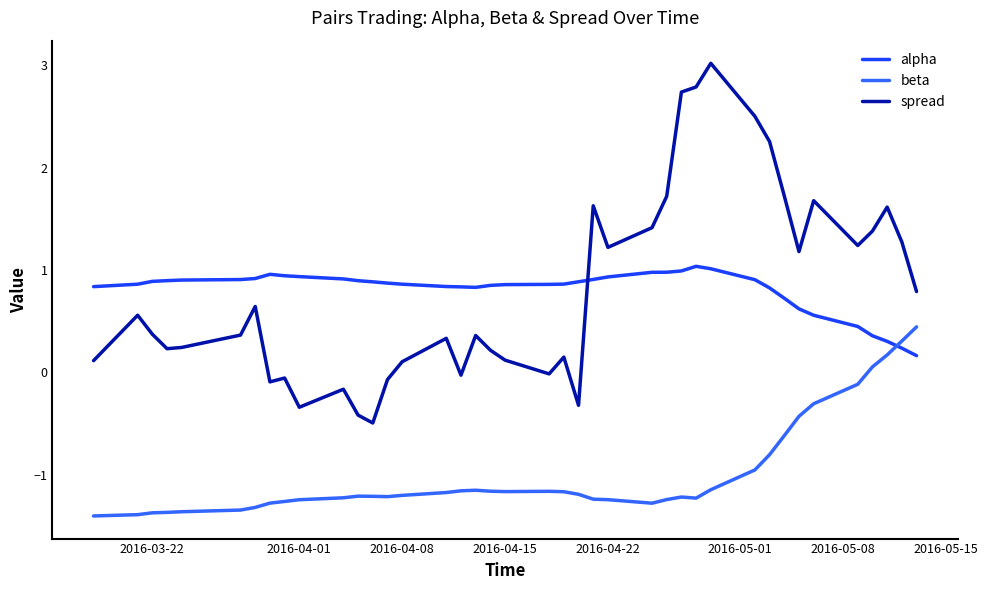

What is the lowest value of the beta series?

-1.4